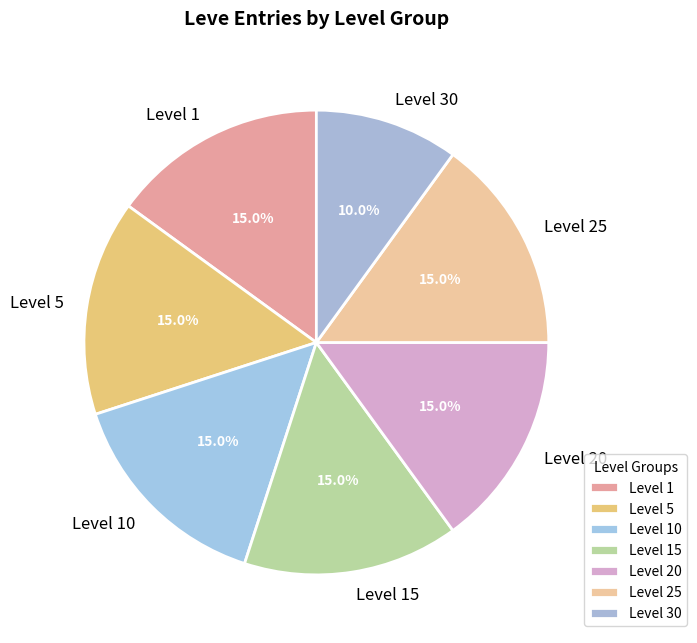

Do Level 30 and Level 1 together represent more than half of the pie?

No